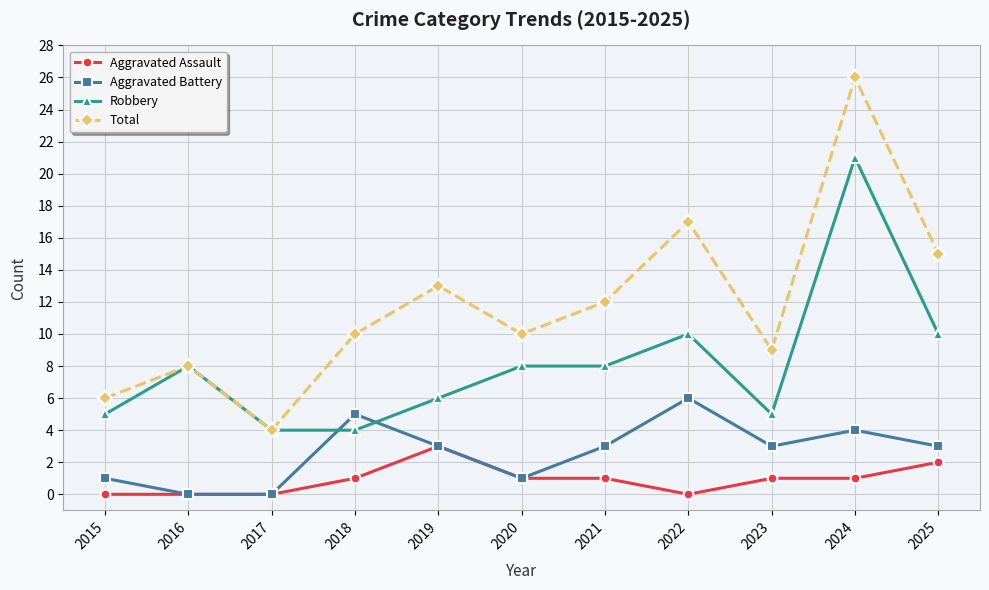

True or false: Aggravated Assault and Total intersect in this chart.

False